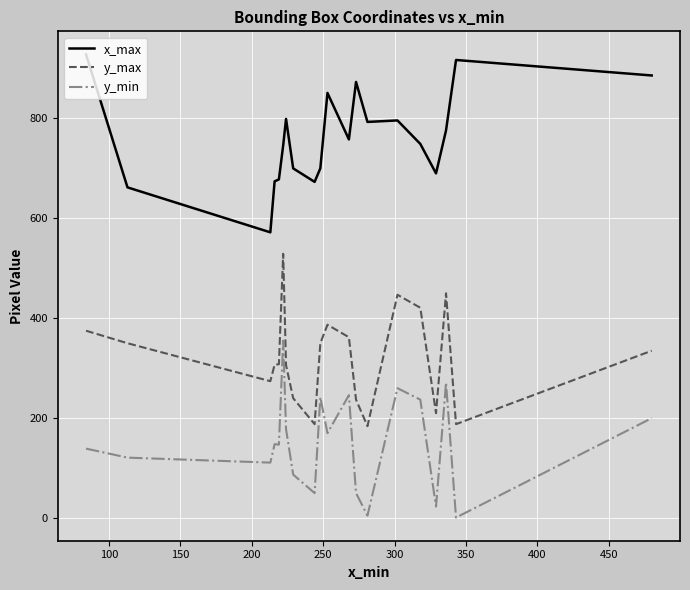

How many lines are shown in the chart?

3